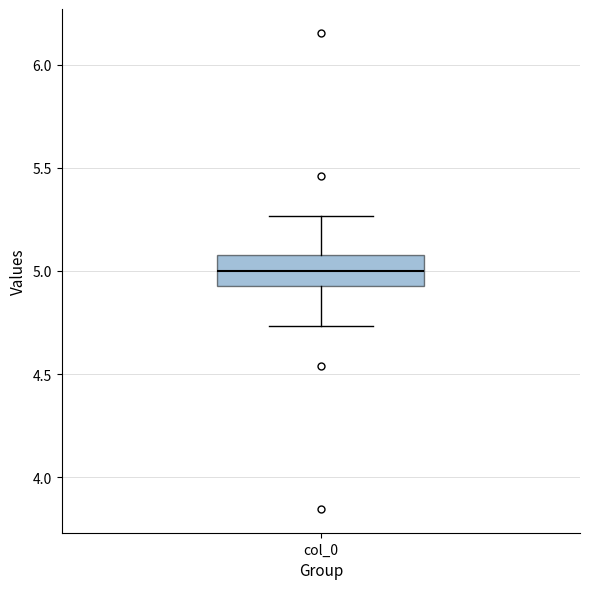

Read this box plot against the y-axis: the position of the median line, the range covered by the box, and the ends of both whiskers. The values are not printed on the chart, so give them approximately, as read against the axis.

median 5.00, box 4.90 to 5.10, whiskers 4.75 to 5.25